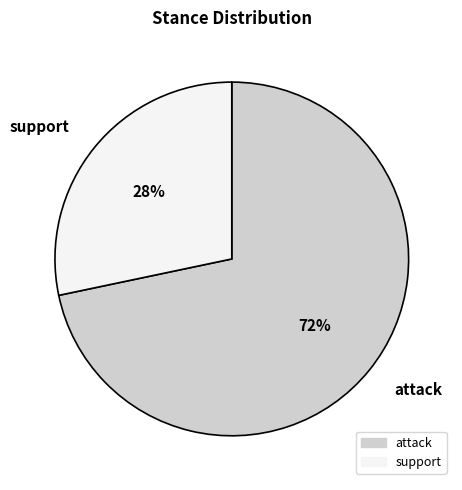

Combined, do attack and support account for over 50%?

Yes